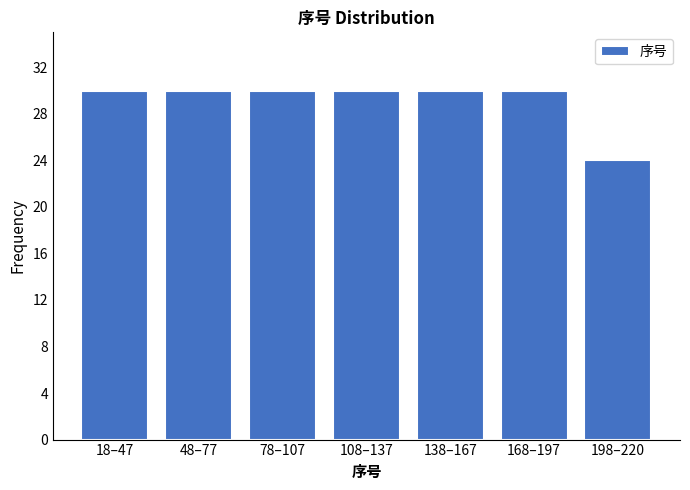

Reading left to right, extract all data points from this chart.

30	30	30	30	30	30	24